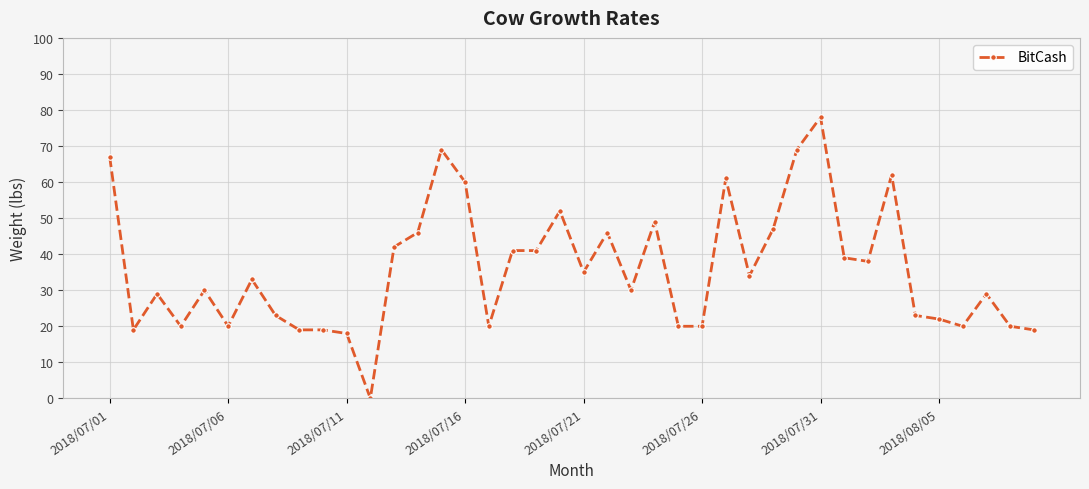

True or false: there are more than 1 points higher than both neighbors.

True